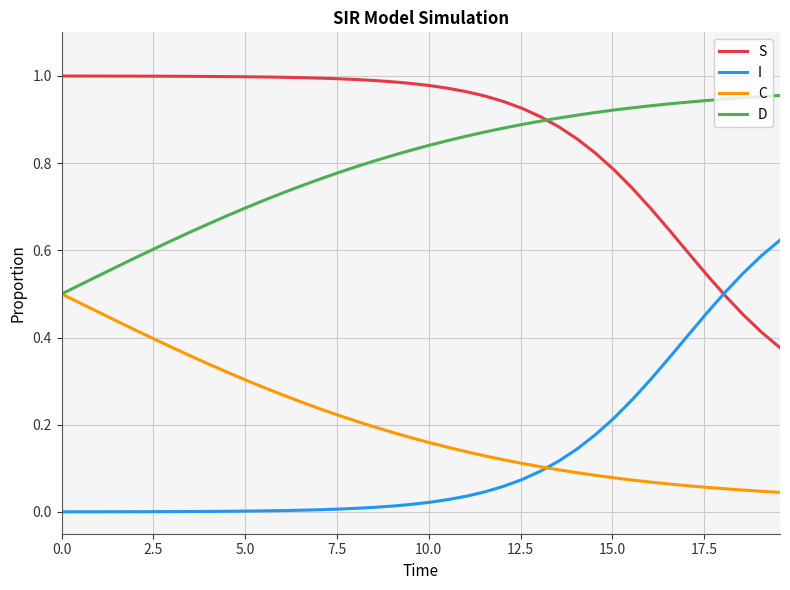

True or false: I and D cross at least once.

False